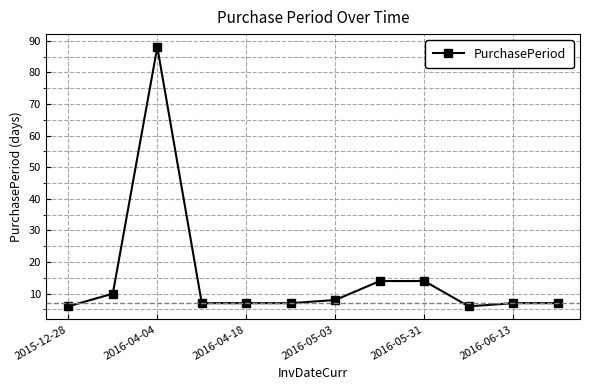

What is the smallest value displayed?

6